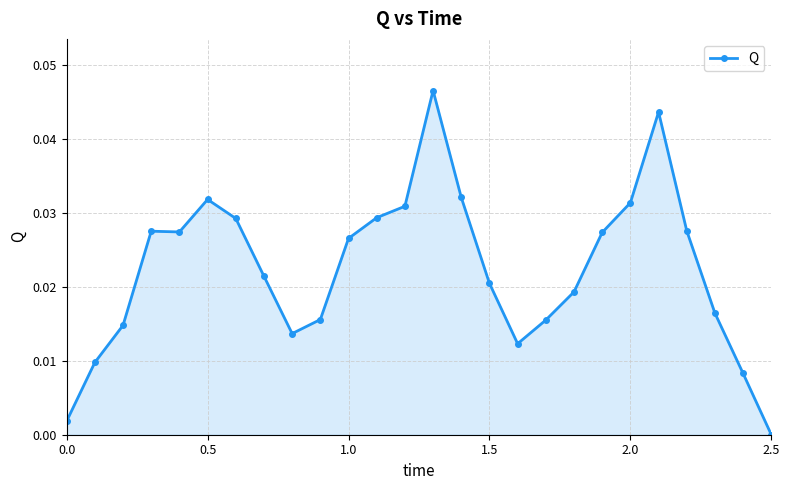

True or false: there are more than 1 points higher than both neighbors.

True